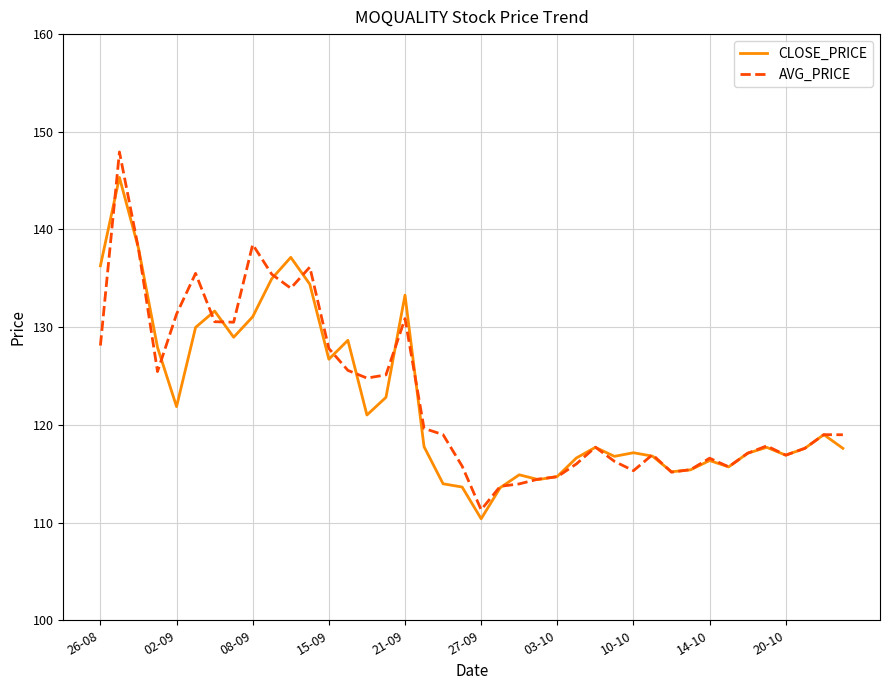

List the series in order of their overall mean, highest first.

AVG_PRICE, CLOSE_PRICE